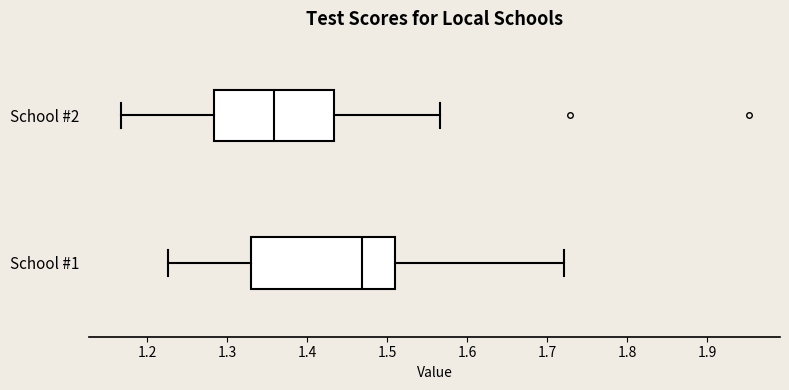

Where does the right whisker of the box for School #2 end on the x-axis? The values are not printed on the chart, so give them approximately, as read against the axis.

1.57